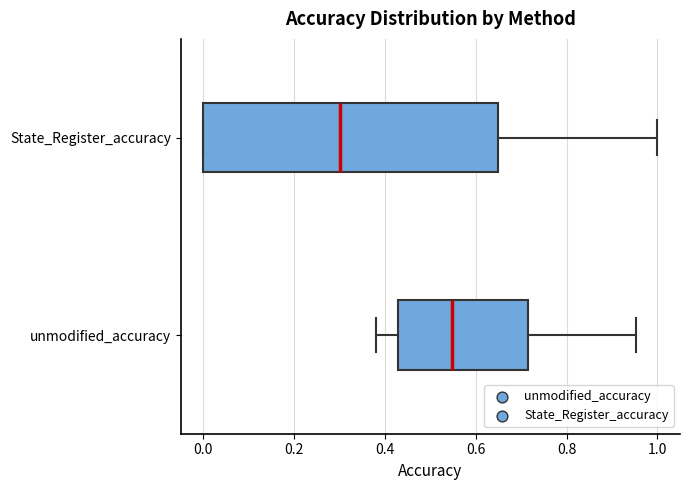

Which box has the furthest to the right median line?

unmodified_accuracy